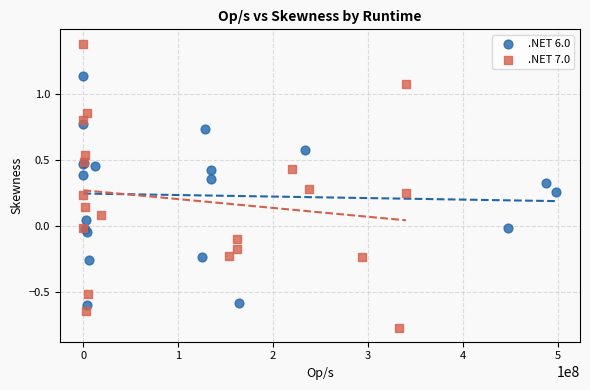

Which series contains the highest Y value?

.NET 7.0